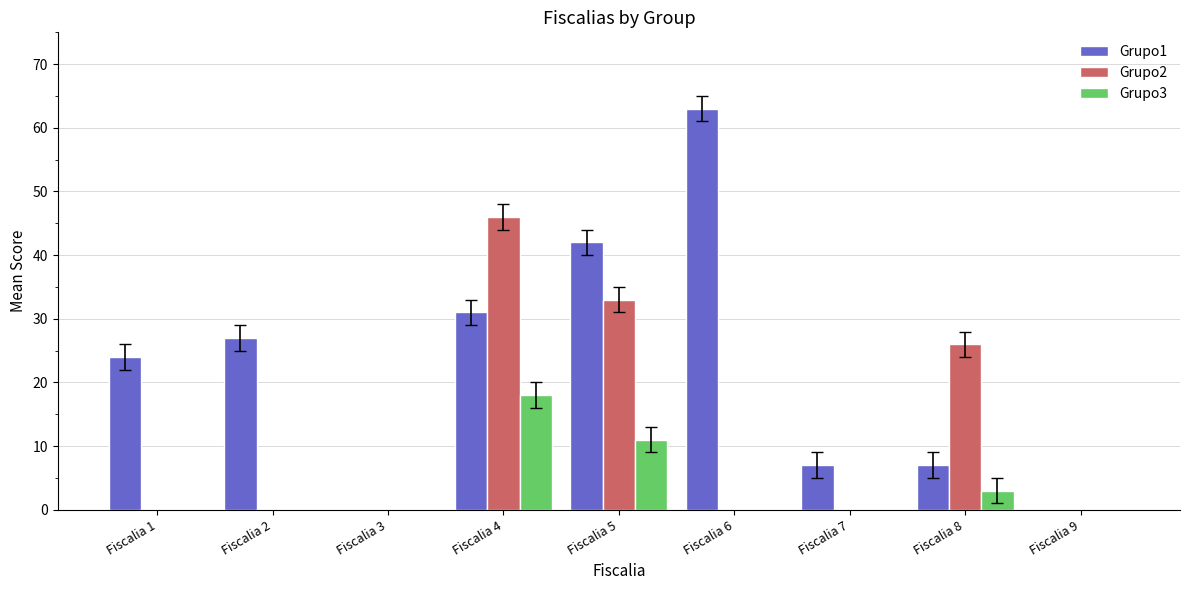

Which series has the widest spread of values?

Grupo1